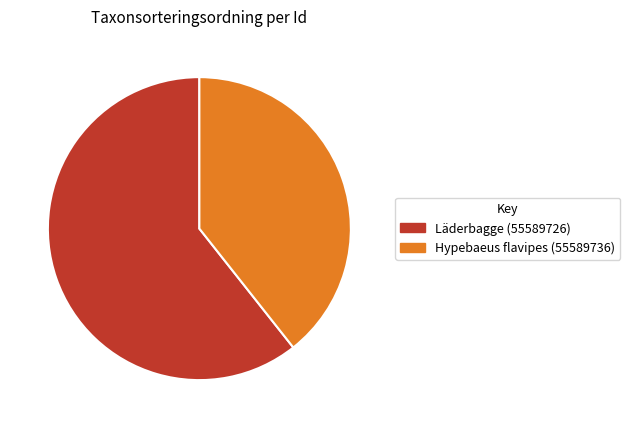

The Läderbagge (55589726) slice represents 61% of the pie. True or false?

True